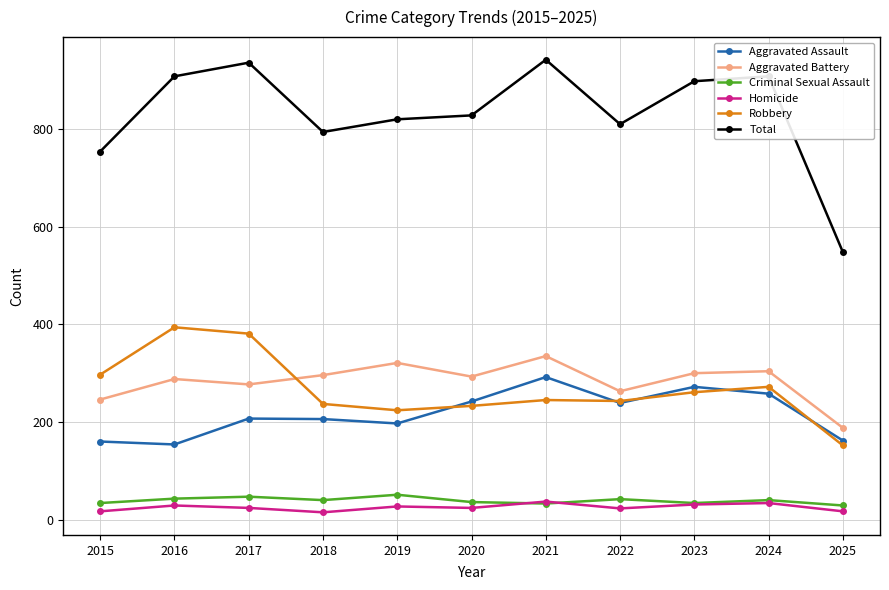

True or false: Robbery and Criminal Sexual Assault cross at least once.

False